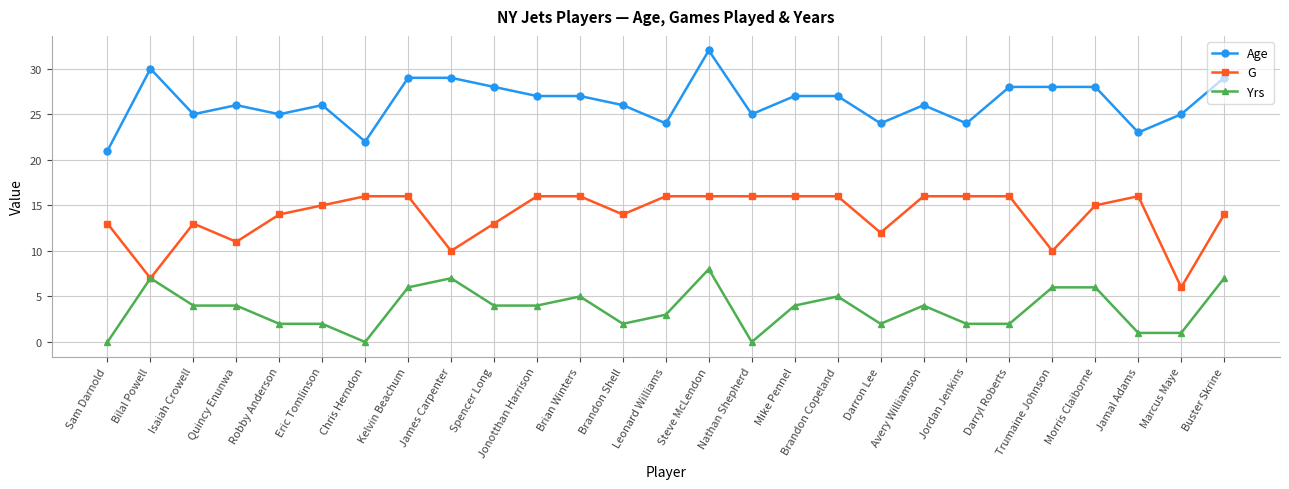

What is the spread (max minus min) of values at Darron Lee?

22